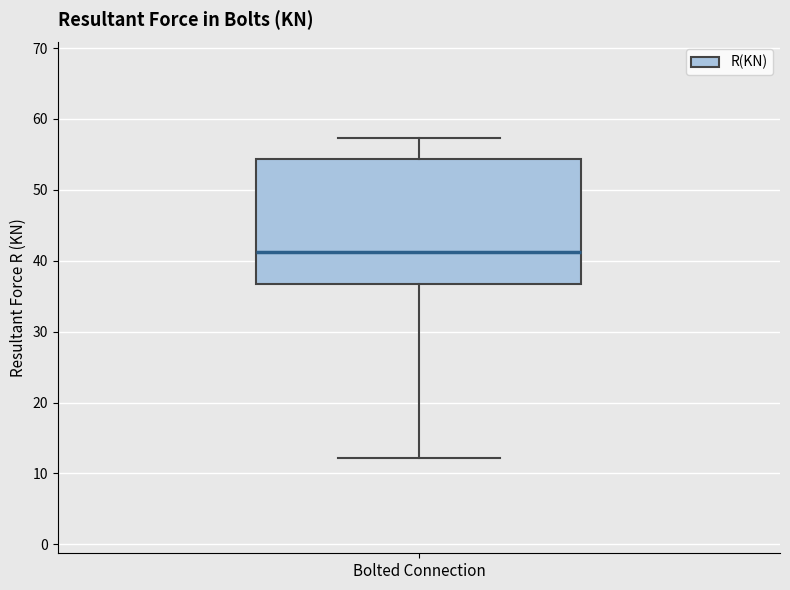

Transcribe this box plot: give where the median line is, the range the box spans, and where the two whiskers end, as read against the y-axis. The values are not printed on the chart, so give them approximately, as read against the axis.

median 41, box 37 to 54, whiskers 12 to 57